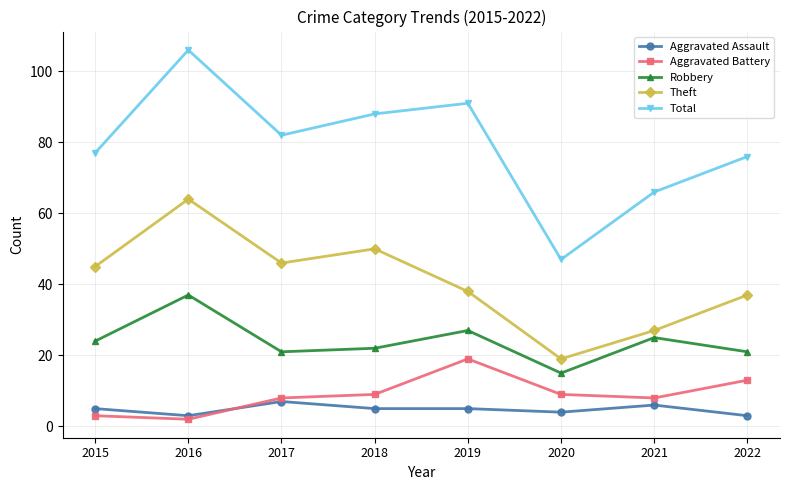

What is the value of the Robbery point at the 6th from the left?

15